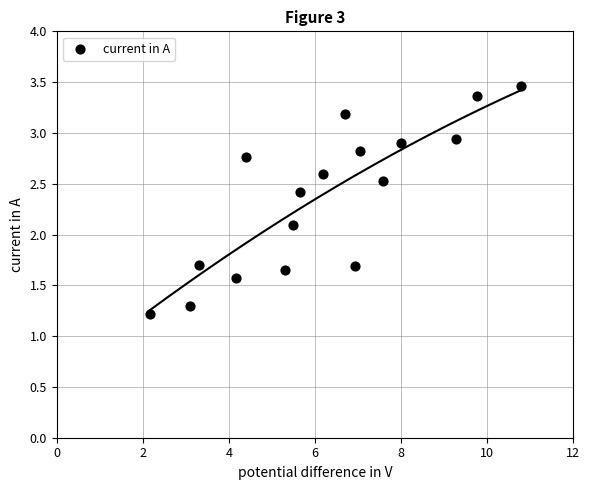

What is the range of X values (max minus min)?

8.6